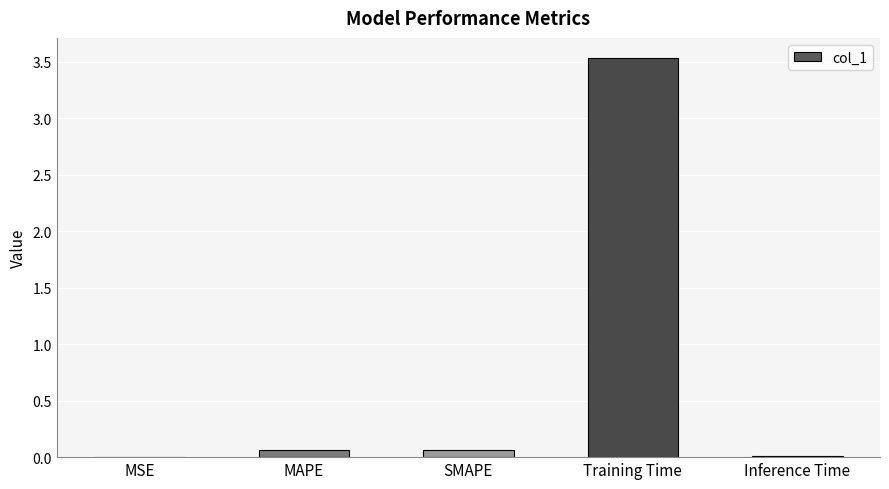

True or false: the data shows 0.1 at MAPE.

True